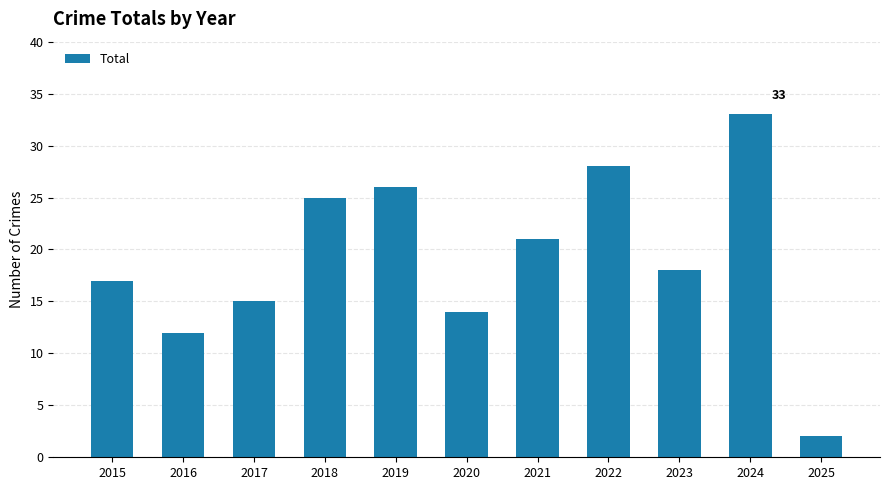

How many bars are there in total?

11